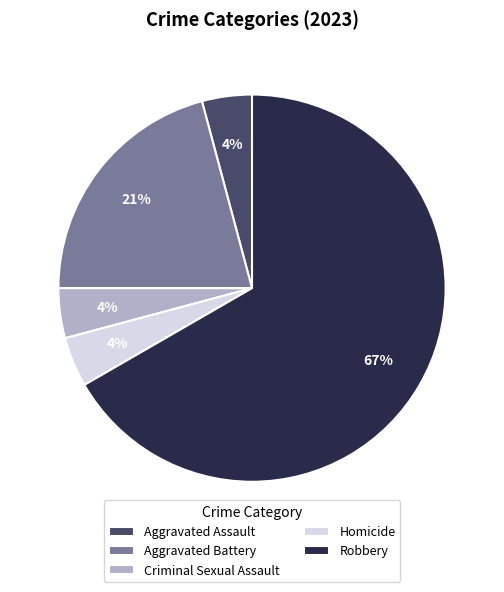

To the nearest percent, what portion does Robbery represent?

67%